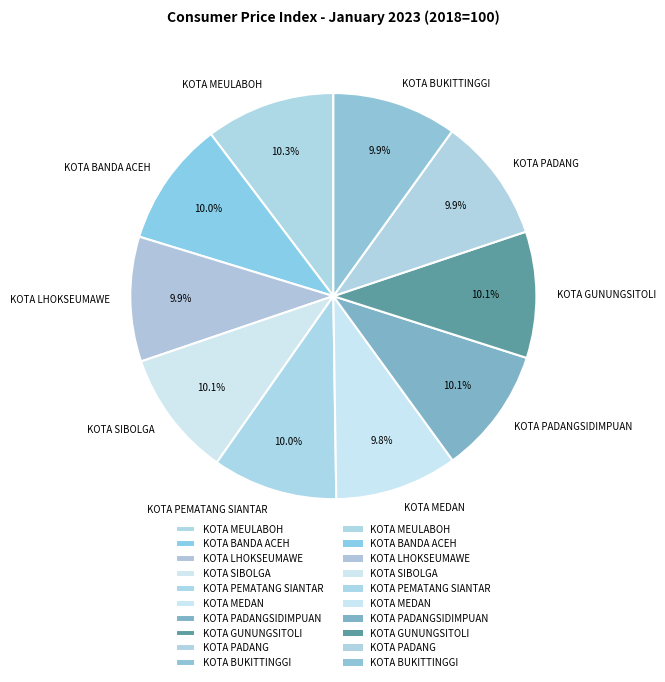

To the nearest percent, what is the average slice percentage?

10%